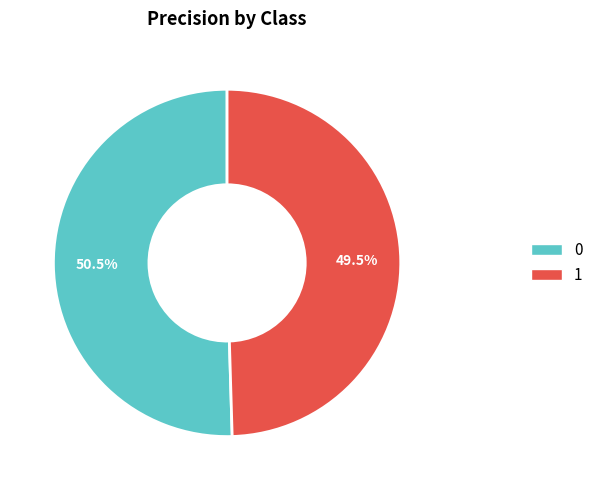

Count the number of slices in the pie.

2